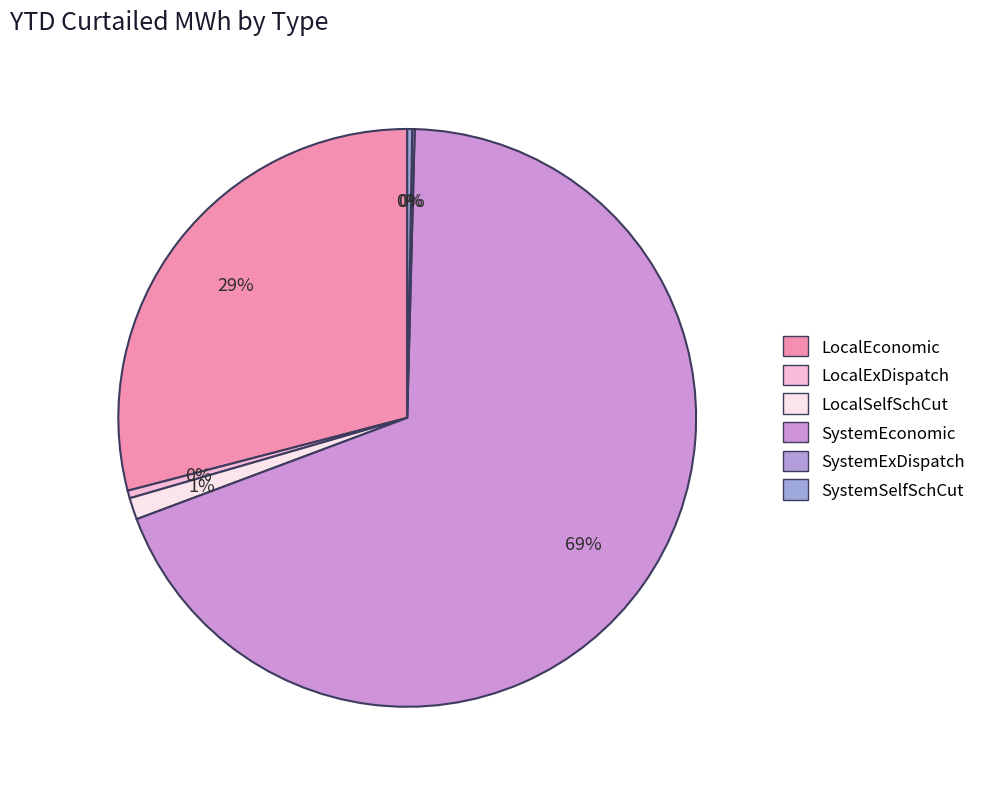

How many segments does this pie chart have?

6